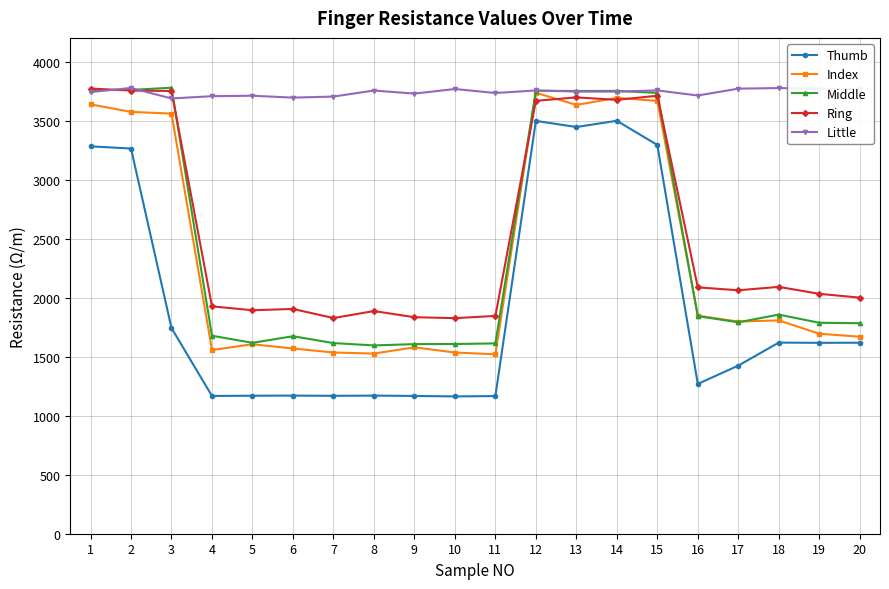

Which series changed the most between 15 and 19?

Index